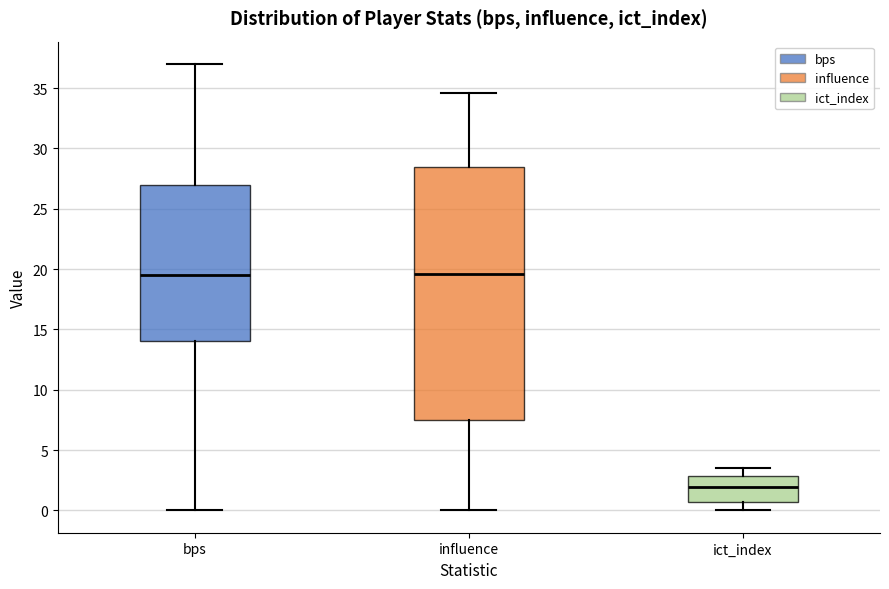

Reading left to right, transcribe this box plot: for each box, give where its median line is, the range the box spans, and where its two whiskers end, as read against the y-axis. The values are not printed on the chart, so give them approximately, as read against the axis.

bps: median 19.5, box 14.0 to 27.0, whiskers 0.0 to 37.0
influence: median 19.5, box 7.5 to 28.5, whiskers 0.0 to 34.5
ict_index: median 2.0, box 0.5 to 3.0, whiskers 0.0 to 3.5